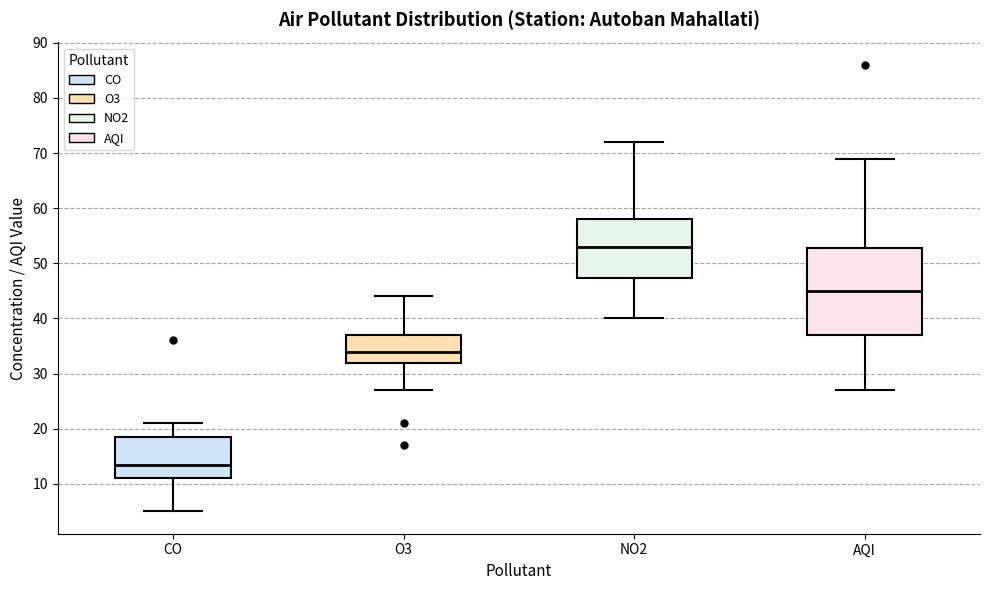

Reading left to right, transcribe this box plot: for each box, give where its median line is, the range the box spans, and where its two whiskers end, as read against the y-axis. The values are not printed on the chart, so give them approximately, as read against the axis.

CO: median 14, box 11 to 19, whiskers 5 to 21
O3: median 34, box 32 to 37, whiskers 27 to 44
NO2: median 53, box 47 to 58, whiskers 40 to 72
AQI: median 45, box 37 to 53, whiskers 27 to 69